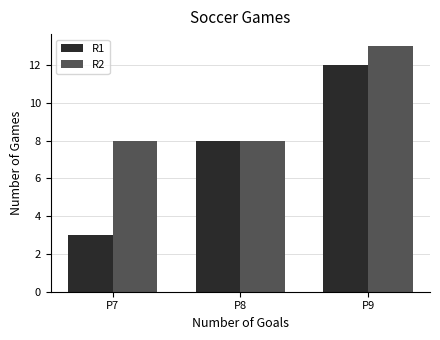

Which series has the largest total across all categories?

R2